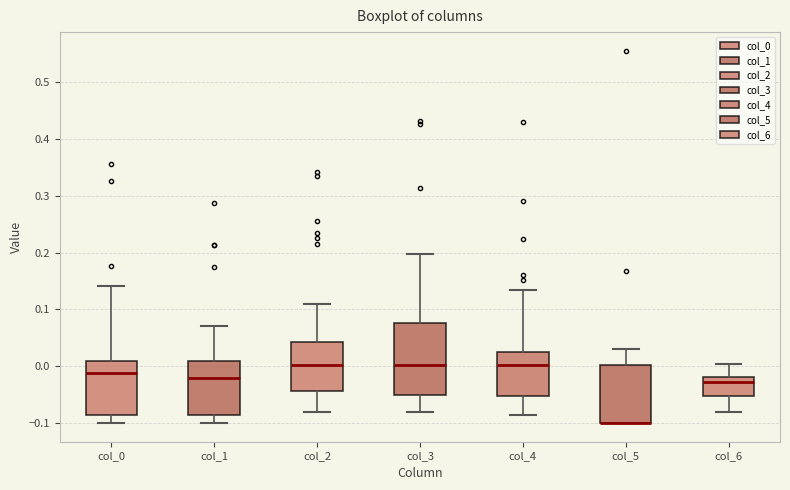

Where does the lower whisker of the box for col_3 end on the y-axis? The values are not printed on the chart, so give them approximately, as read against the axis.

-0.08